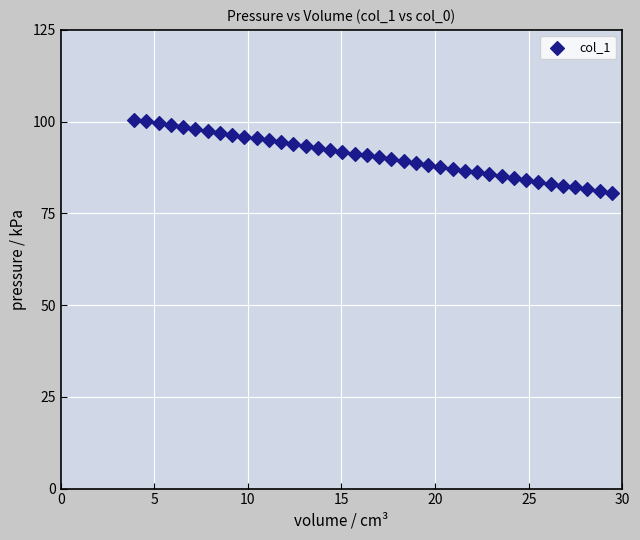

What is the range of X values (max minus min)?

25.5